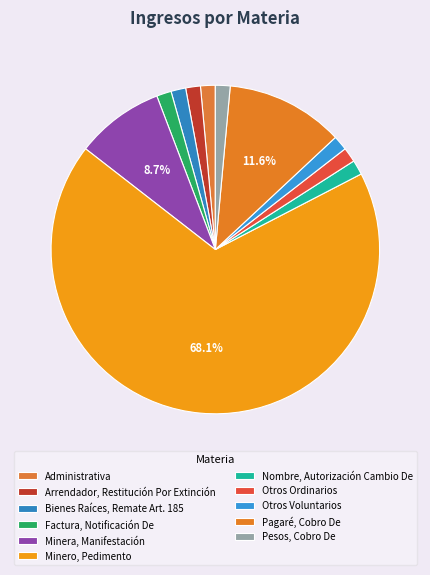

How many slices are in this pie chart?

11